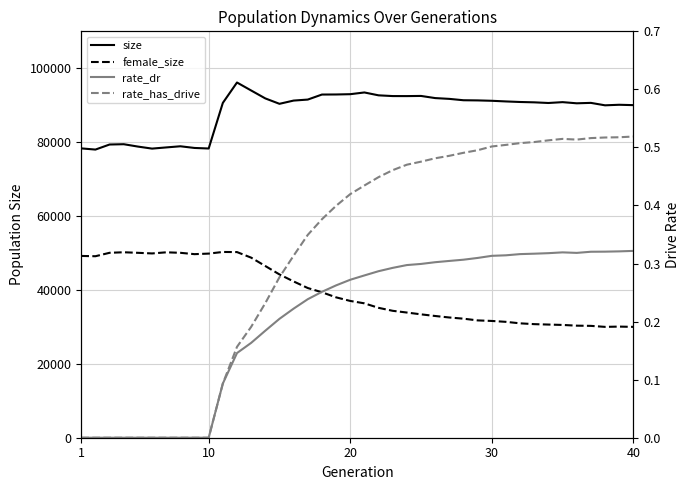

What is the maximum value shown in the chart?

96148.0